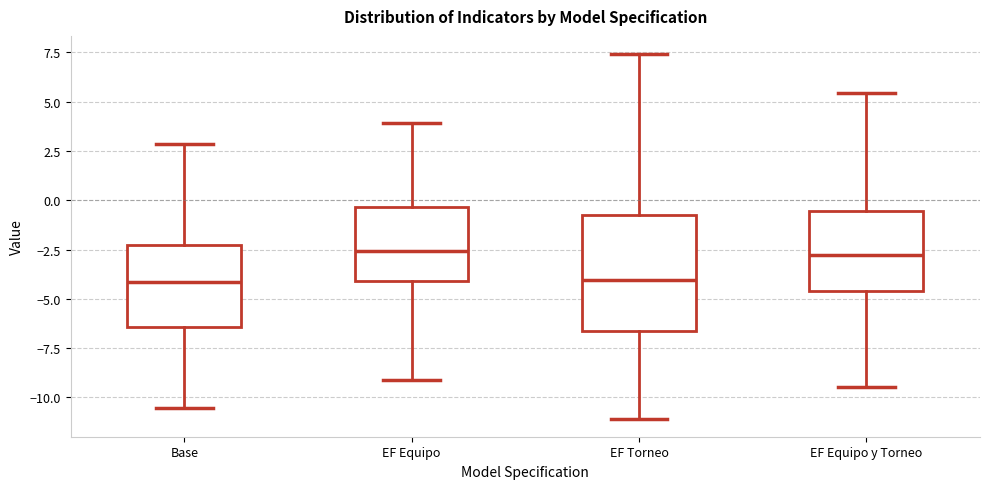

Reading left to right, transcribe this box plot: for each box, give where its median line is, the range the box spans, and where its two whiskers end, as read against the y-axis. The values are not printed on the chart, so give them approximately, as read against the axis.

Base: median -4.0, box -6.5 to -2.5, whiskers -10.5 to 3.0
EF Equipo: median -2.5, box -4.0 to -0.5, whiskers -9.0 to 4.0
EF Torneo: median -4.0, box -6.5 to -1.0, whiskers -11.0 to 7.5
EF Equipo y Torneo: median -3.0, box -4.5 to -0.5, whiskers -9.5 to 5.5